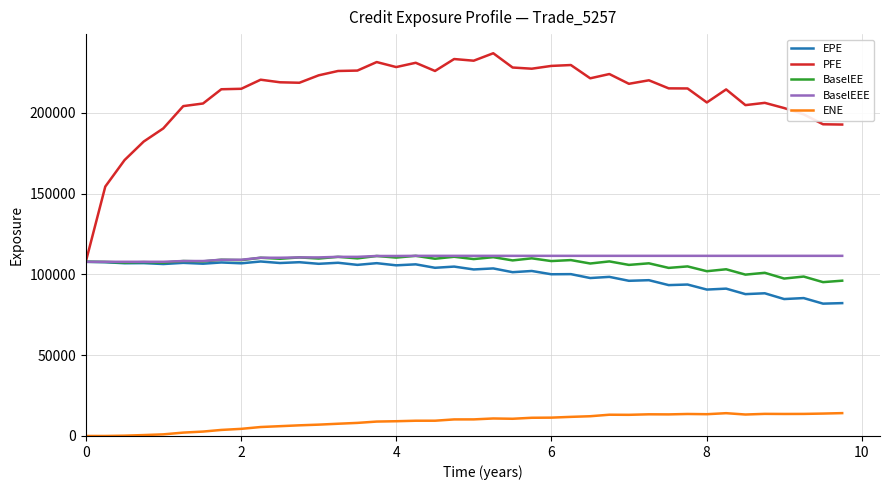

What is the maximum value for BaselEEE?

111511.0